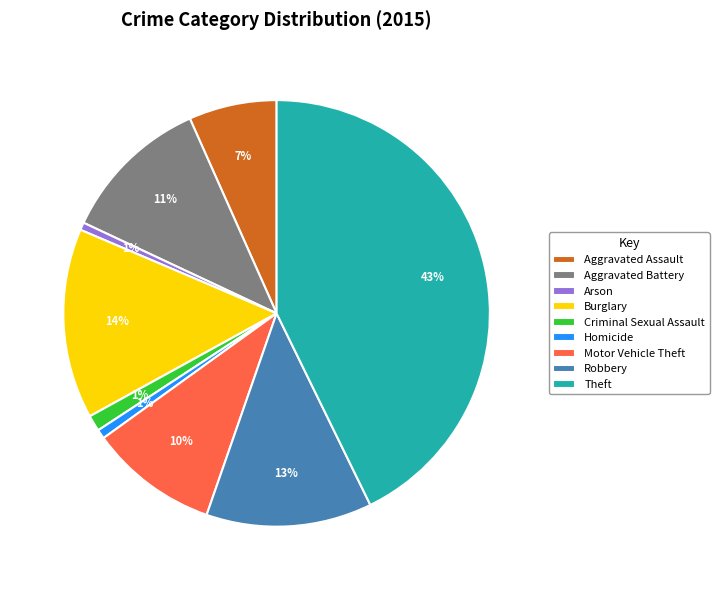

To the nearest percent, what percentage of the pie is Robbery?

13%